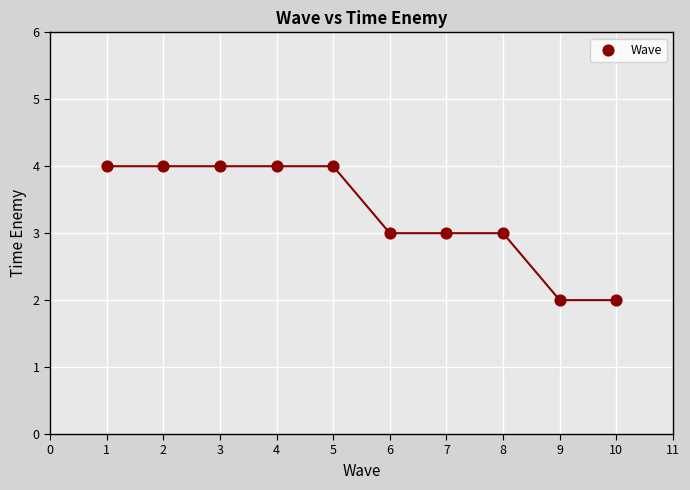

What is the average Y value?

3